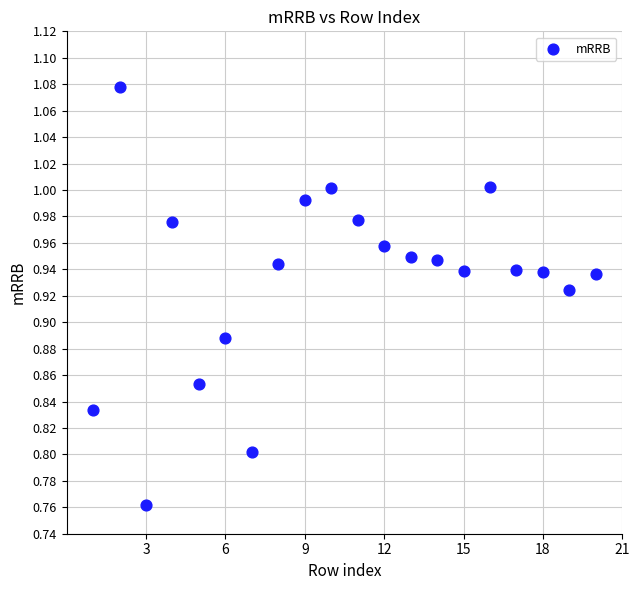

What is the range of Y values (max minus min)?

0.3